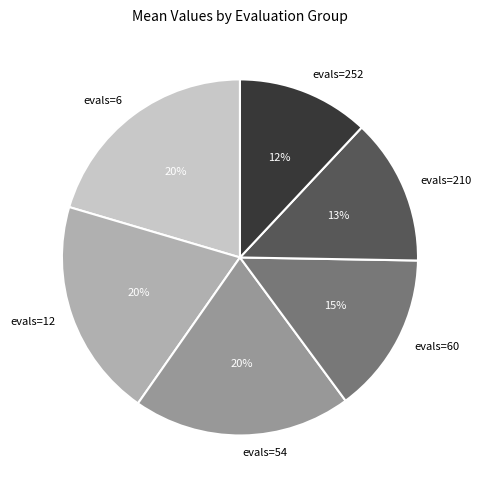

Which slice is the smallest?

evals=252